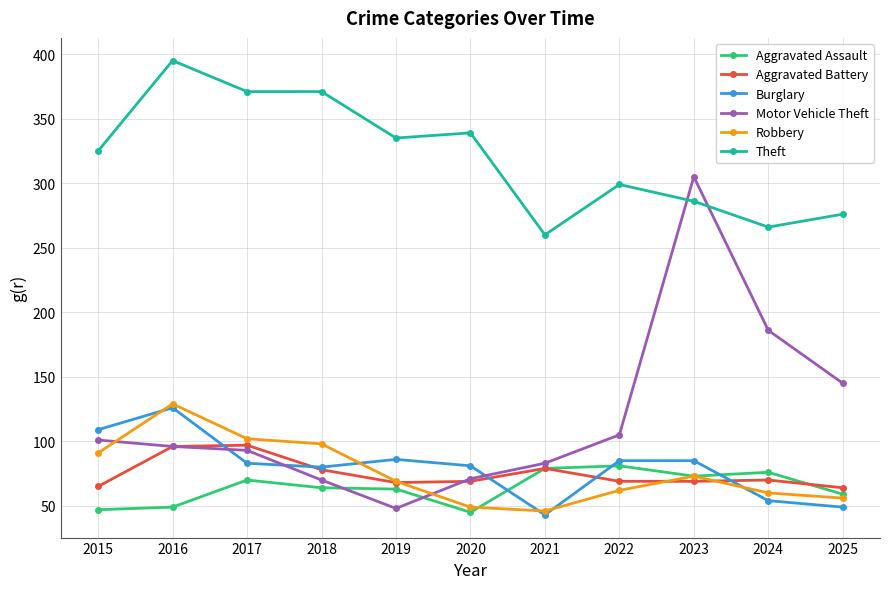

How many lines are shown in the chart?

6